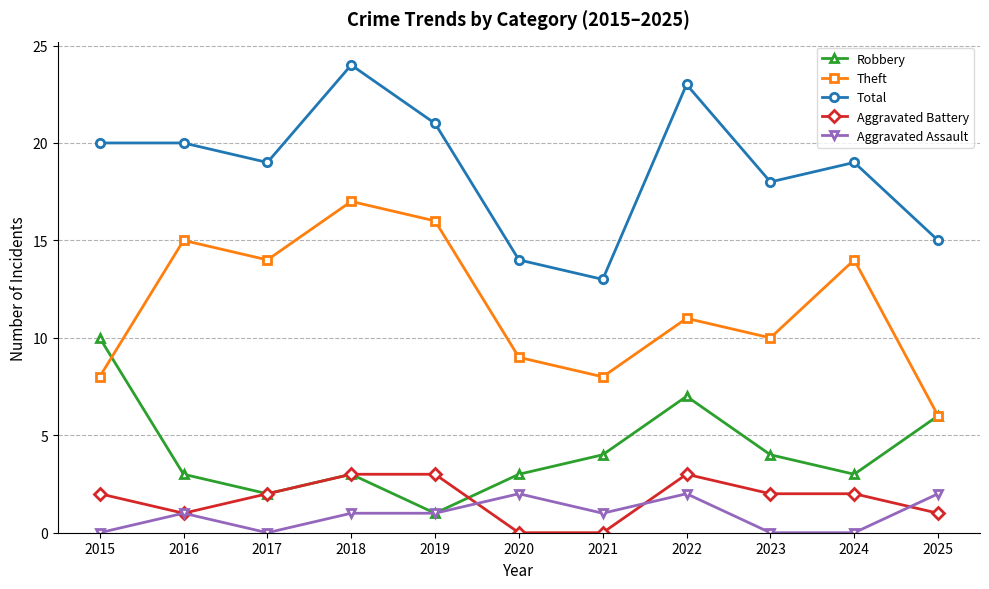

Which category has the highest value across all series?

2018